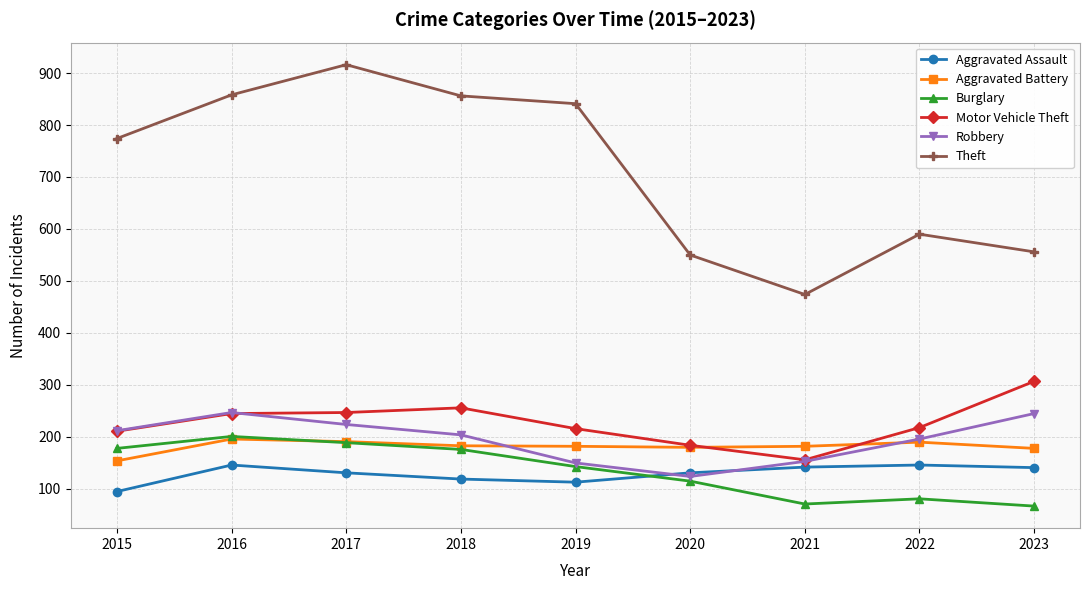

Which series has the widest spread of values?

Theft